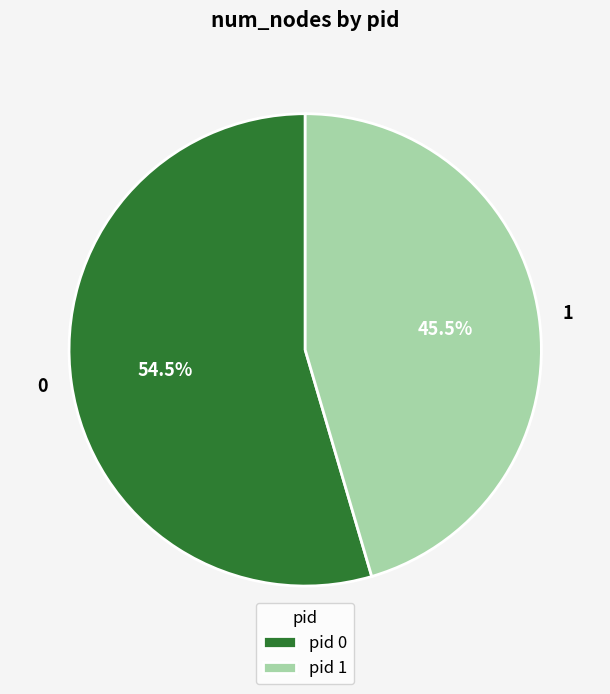

Is there any slice that represents more than half of the pie?

Yes